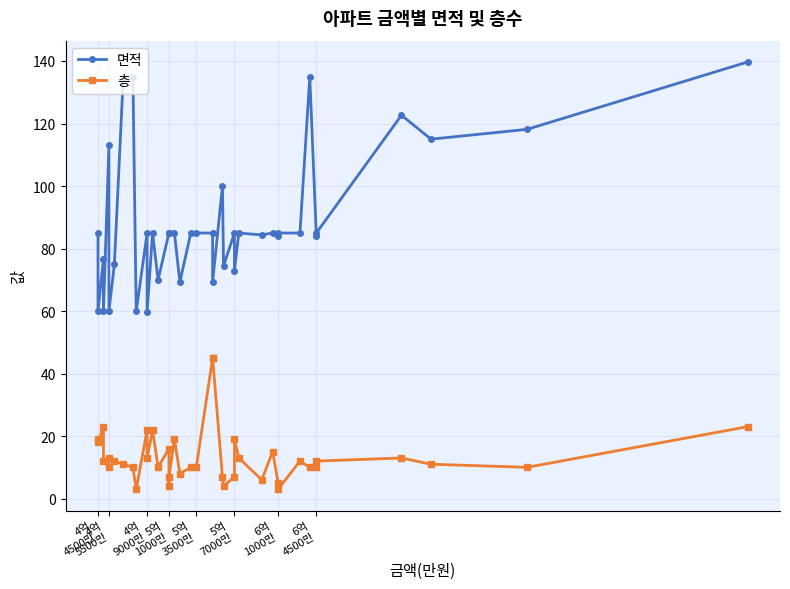

True or false: 층 and 면적 intersect in this chart.

False